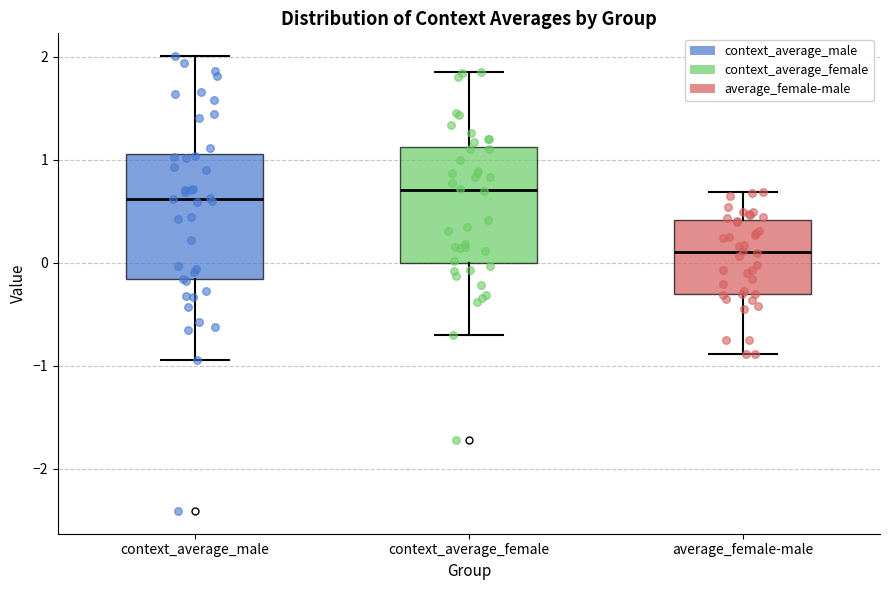

Reading left to right, transcribe this box plot: for each box, give where its median line is, the range the box spans, and where its two whiskers end, as read against the y-axis. The values are not printed on the chart, so give them approximately, as read against the axis.

context_average_male: median 0.6, box -0.2 to 1.1, whiskers -0.9 to 2.0
context_average_female: median 0.7, box 0.0 to 1.1, whiskers -0.7 to 1.8
average_female-male: median 0.1, box -0.3 to 0.4, whiskers -0.9 to 0.7